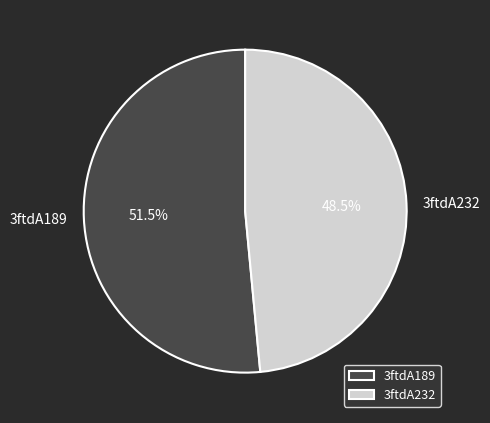

What is the largest slice in the pie chart?

3ftdA189